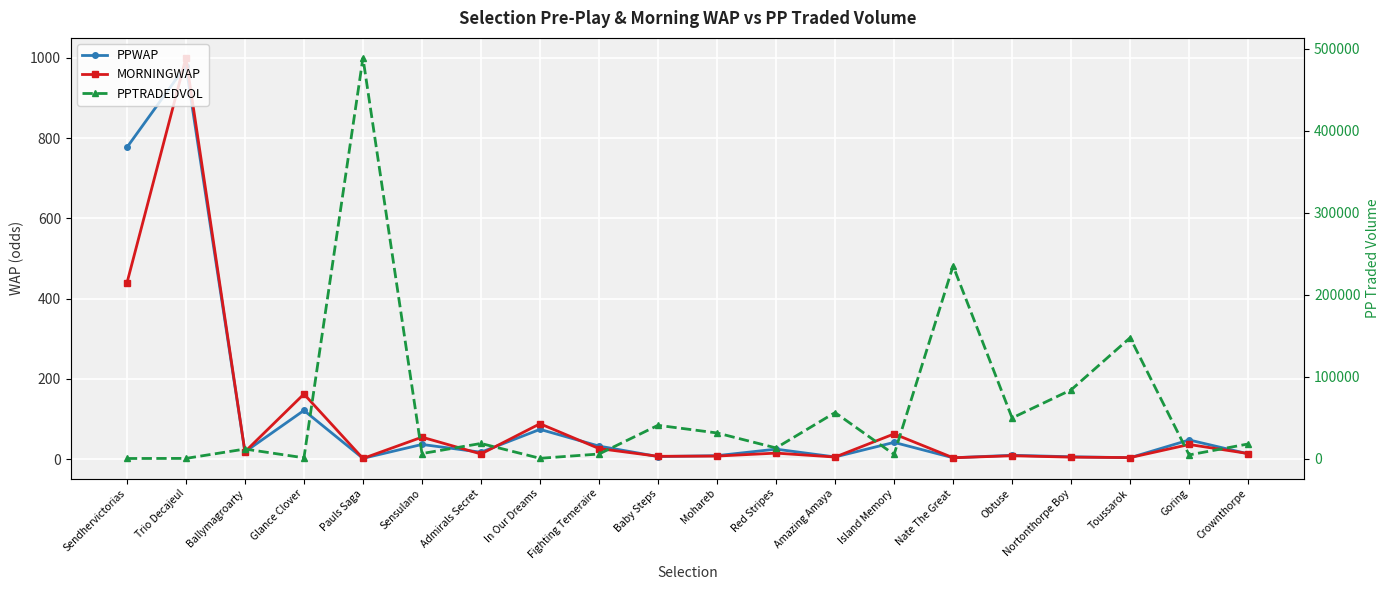

Which series has the largest total across all categories?

PPTRADEDVOL